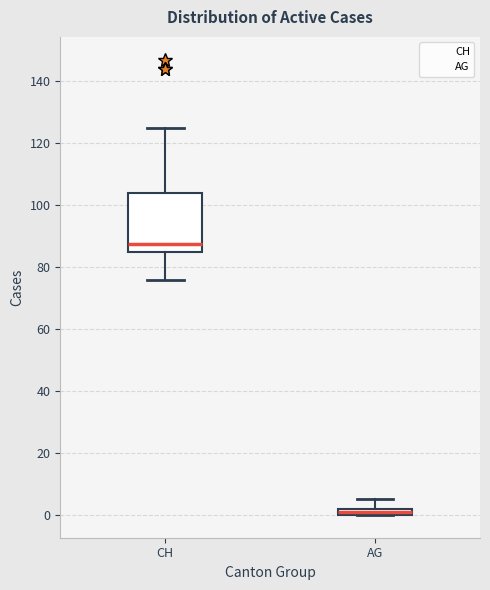

Comparing the boxes themselves (not the whiskers), which one is the tallest?

CH